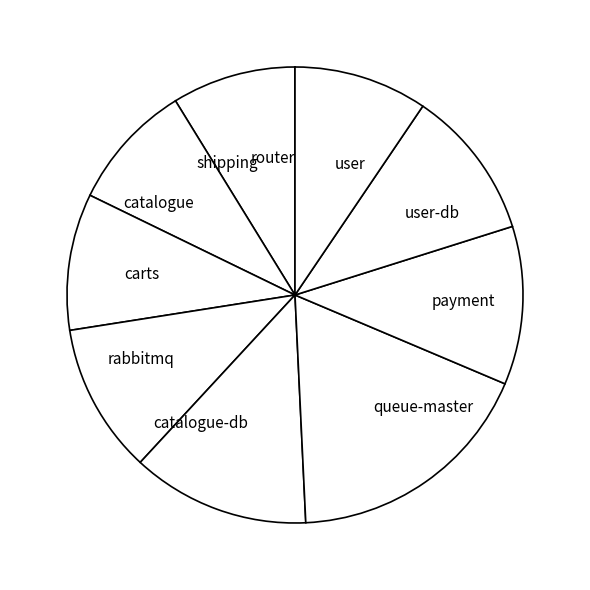

Combined, do queue-master and payment account for over 50%?

No